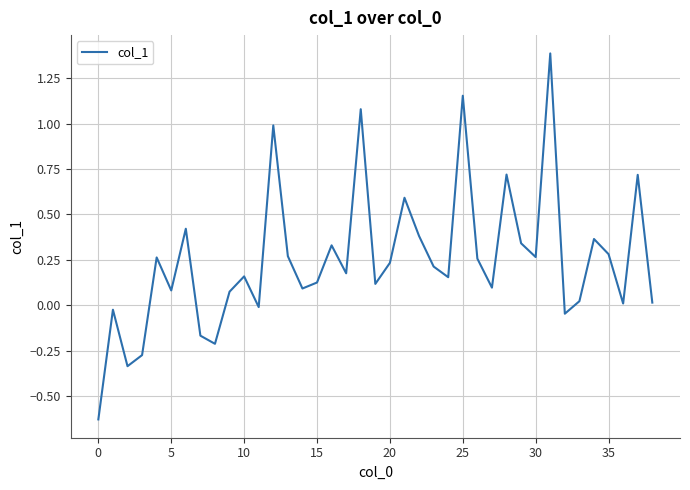

How many values are below zero?

8